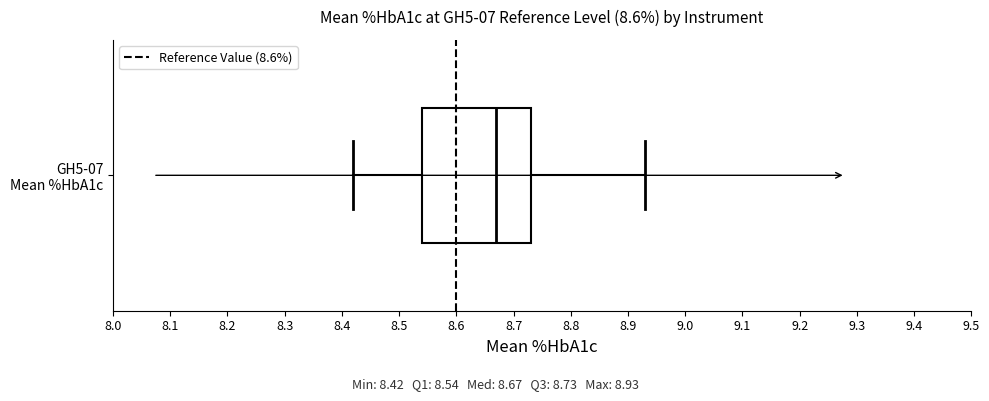

Where does the median line of the box for GH5-07 Mean %HbA1c sit on the x-axis? The values are not printed on the chart, so give them approximately, as read against the axis.

8.67